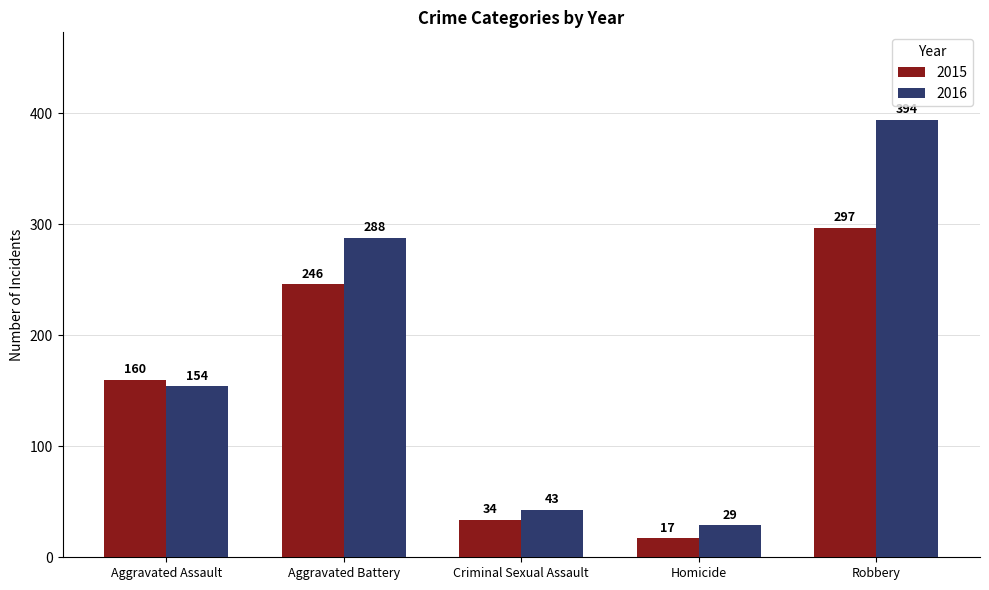

The value of 2015 at Criminal Sexual Assault is 8. True or false?

False